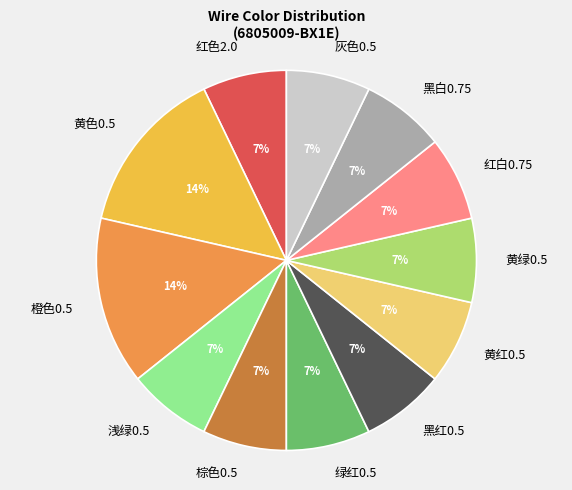

Is 黄色0.5 the majority of the pie?

No